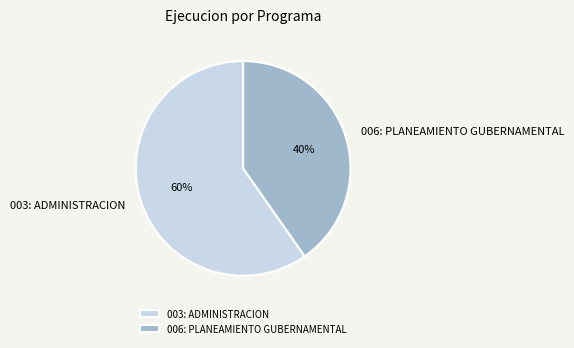

Combined, do 003: ADMINISTRACION and 006: PLANEAMIENTO GUBERNAMENTAL account for over 50%?

Yes